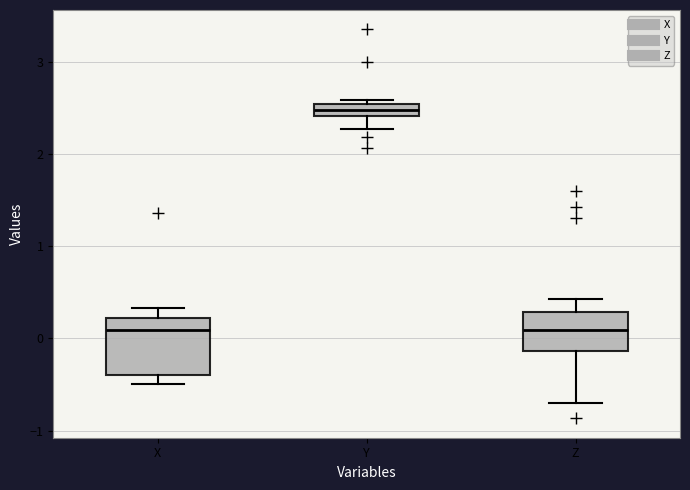

Which box is the tallest, from its lower edge to its upper edge?

X